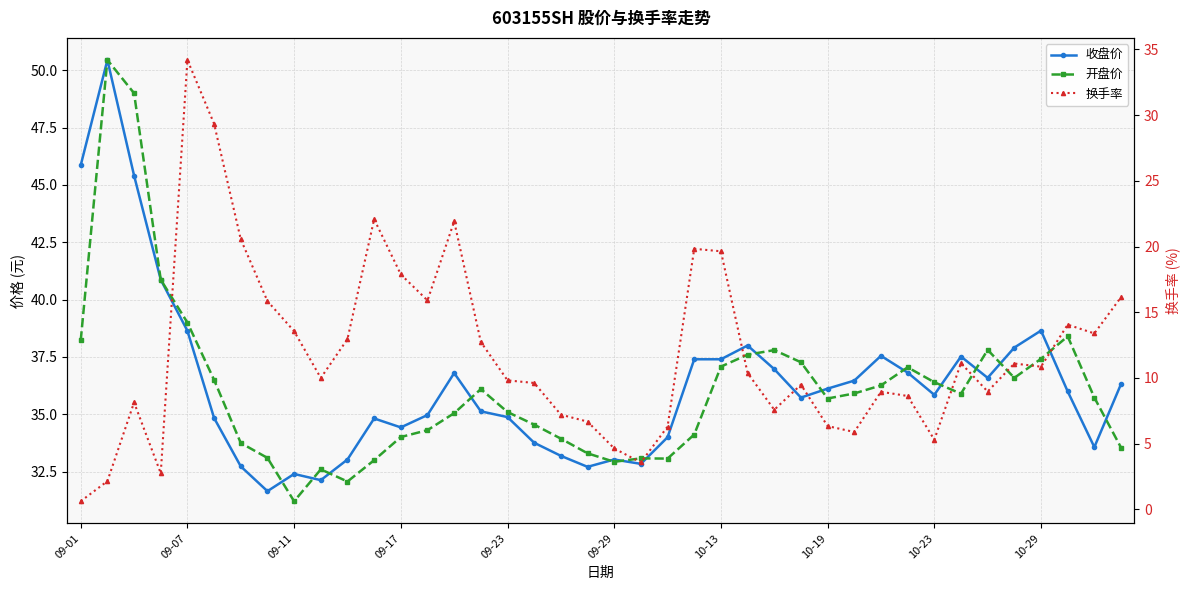

What is the total value across all series at 19?

72.7